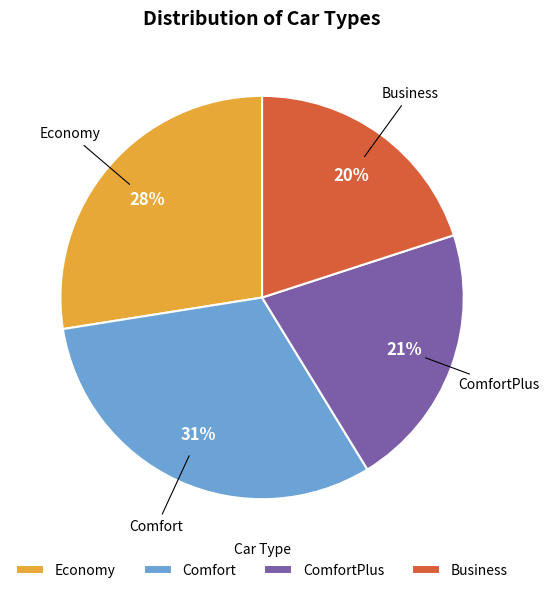

To the nearest percent, what is the average slice percentage?

25%